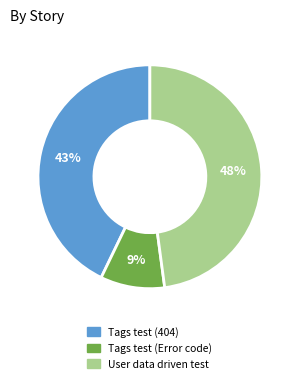

Is there a majority slice in this chart?

No